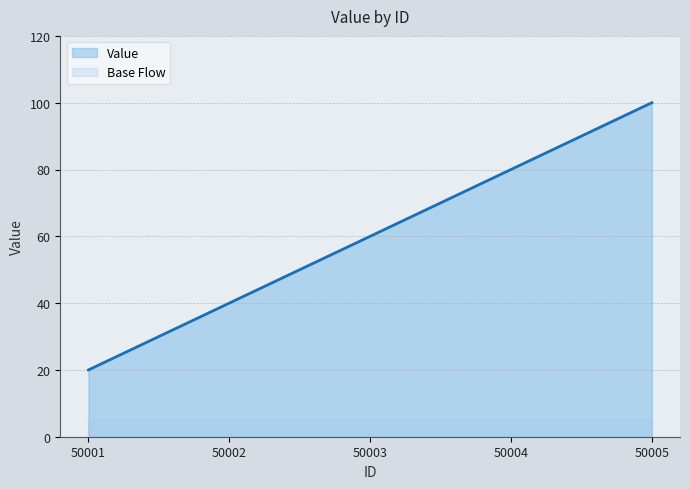

Reading left to right, transcribe all the data shown in this chart.

50001=20	50002=40	50003=60	50004=80	50005=100